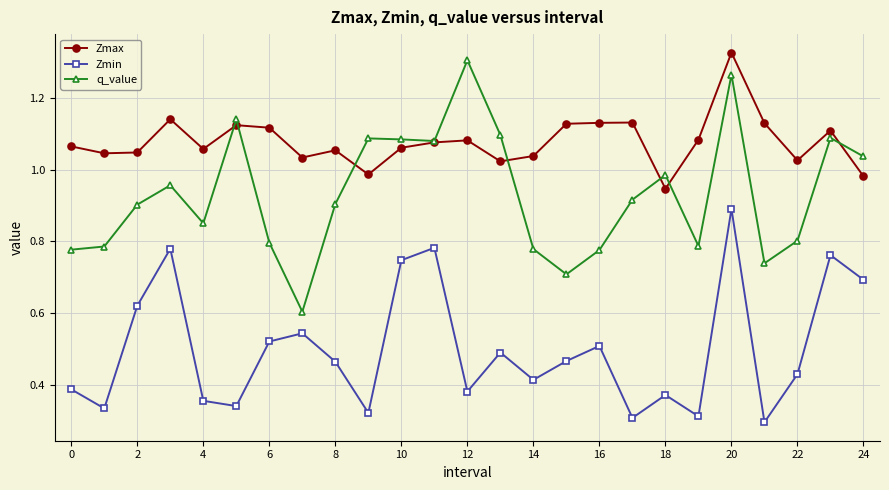

At how many categories does at least one series exceed 0?

25